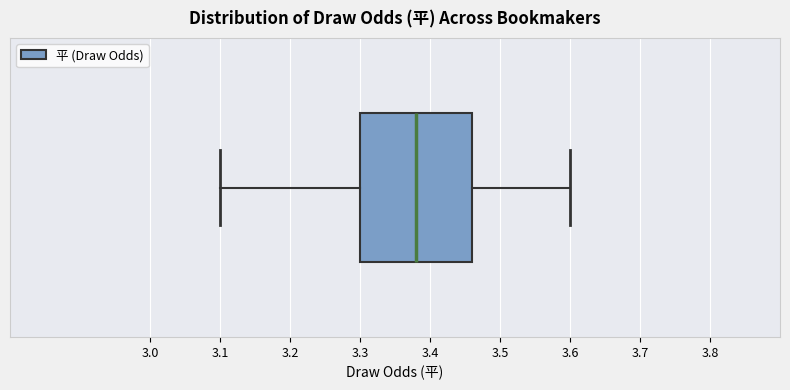

Where does the left whisker of the box end on the x-axis? The values are not printed on the chart, so give them approximately, as read against the axis.

3.10